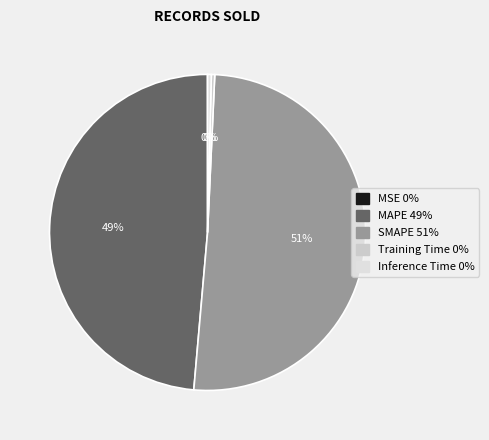

How many slices are in this pie chart?

5